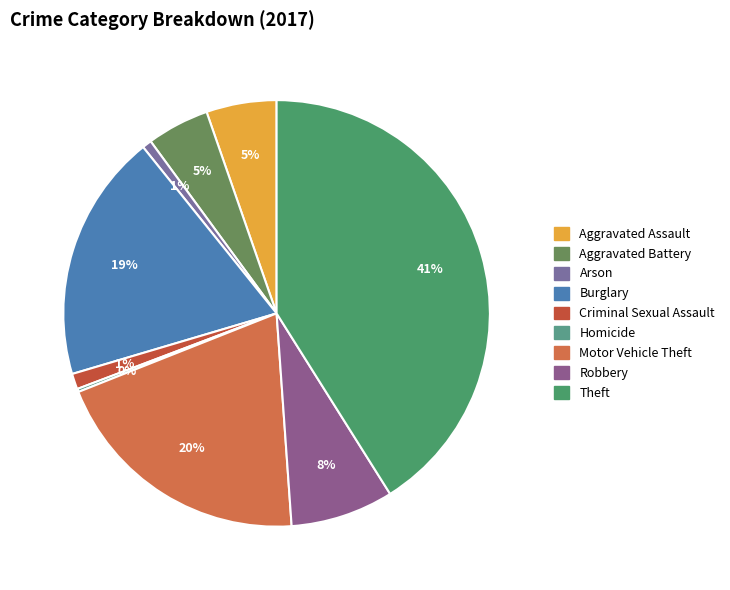

Is there a majority slice in this chart?

No